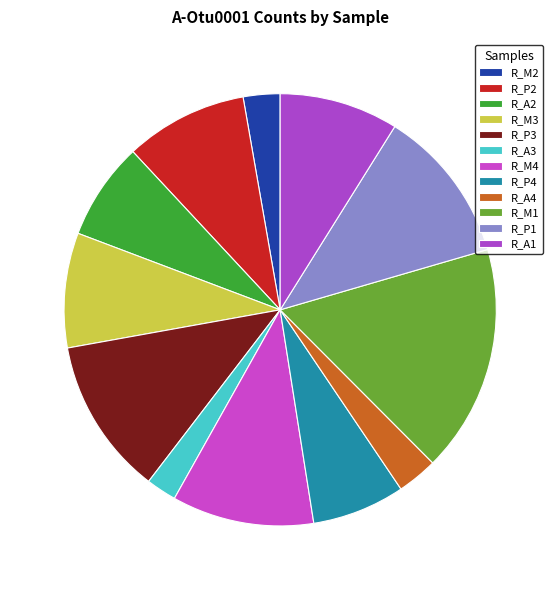

To the nearest percent, what percentage of the pie is R_M4?

11%